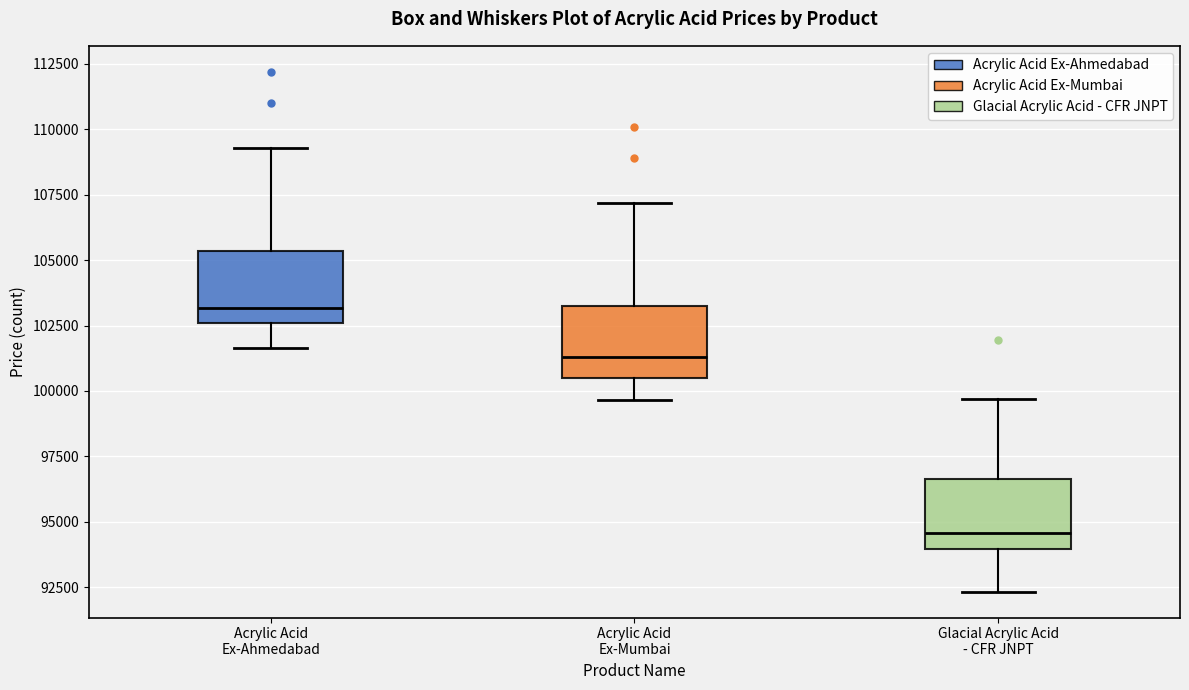

Reading left to right, read every box against the y-axis: the position of its median line, the range the box covers, and the ends of its whiskers. The values are not printed on the chart, so give them approximately, as read against the axis.

Acrylic Acid Ex-Ahmedabad: median 103000, box 102500 to 105500, whiskers 101500 to 109500
Acrylic Acid Ex-Mumbai: median 101500, box 100500 to 103000, whiskers 99500 to 107000
Glacial Acrylic Acid - CFR JNPT: median 94500, box 94000 to 96500, whiskers 92500 to 99500